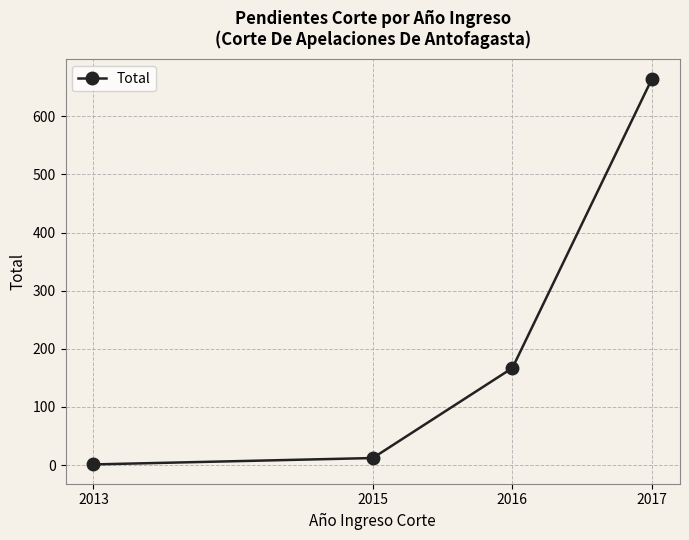

Is it true that the value at 2016 is 167?

True